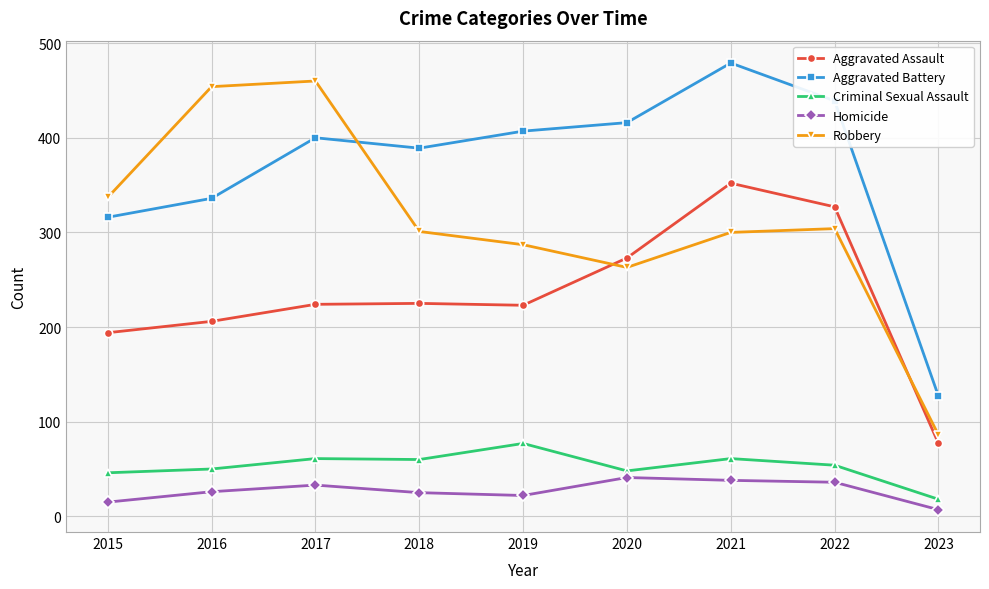

How many categories are shown in the chart?

9